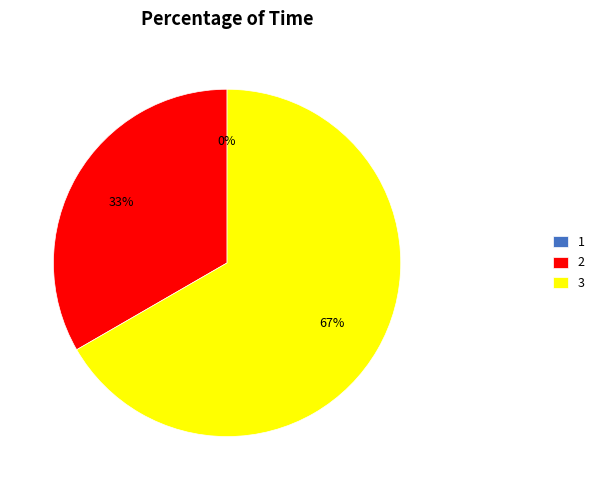

What is the largest slice in the pie chart?

3